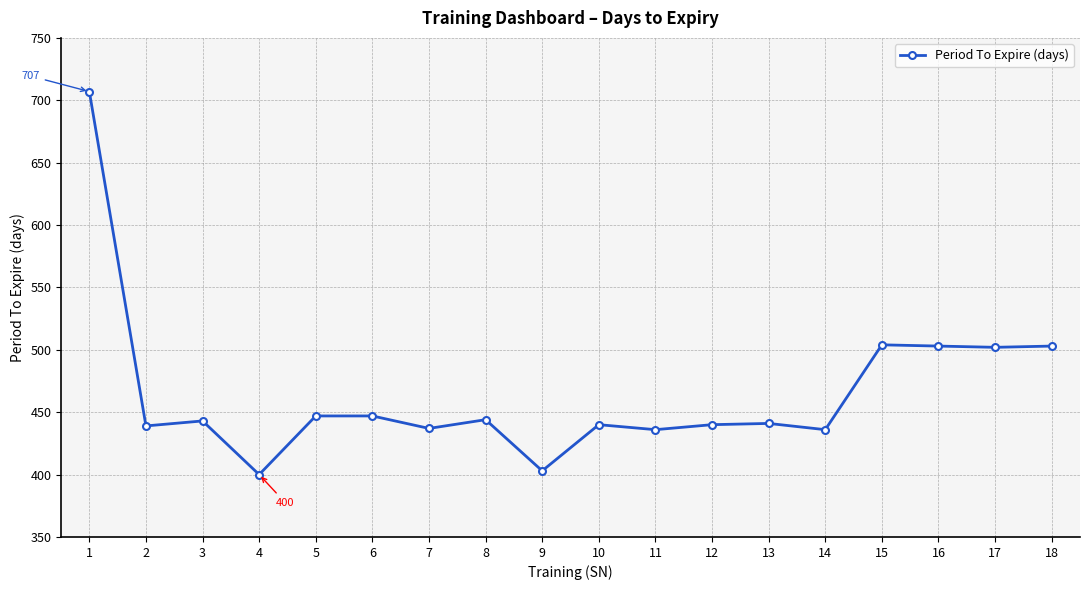

What is the difference between the values at 11 and 16?

67